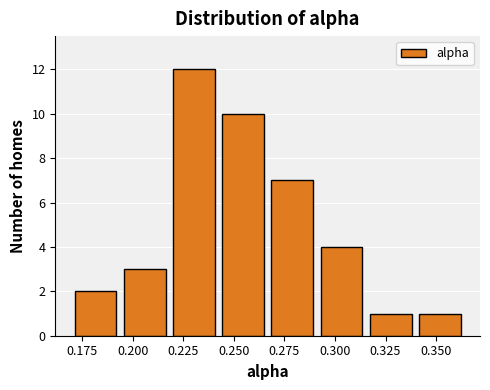

Reading left to right, transcribe this chart: for each bar, give the range it covers on the x-axis and its height. Neither the bar edges nor the heights are printed on the chart, so give them approximately, as read against the axes.

0.170 to 0.195: 2
0.195 to 0.220: 3
0.220 to 0.240: 12
0.240 to 0.265: 10
0.265 to 0.290: 7
0.290 to 0.315: 4
0.315 to 0.340: 1
0.340 to 0.365: 1